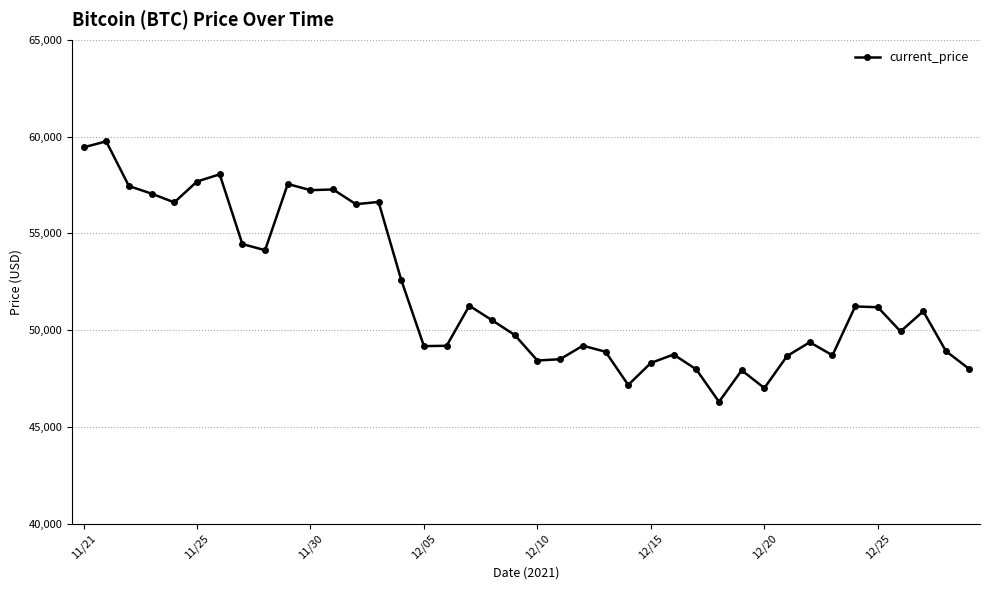

What is the average value?

51940